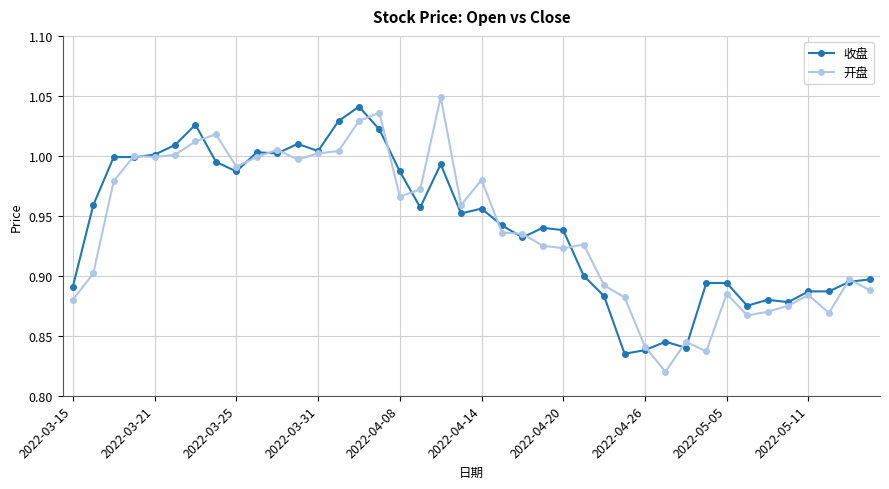

At which category is the sum across all series the highest?

14